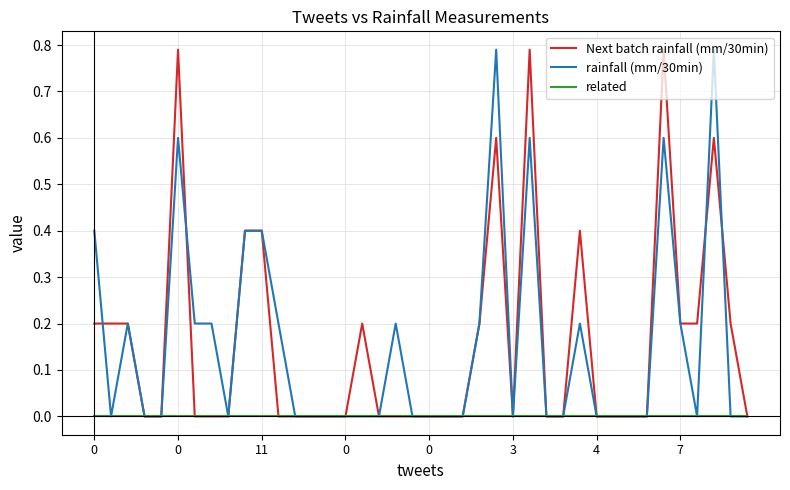

Which series has the widest spread of values?

Next batch rainfall (mm/30min)